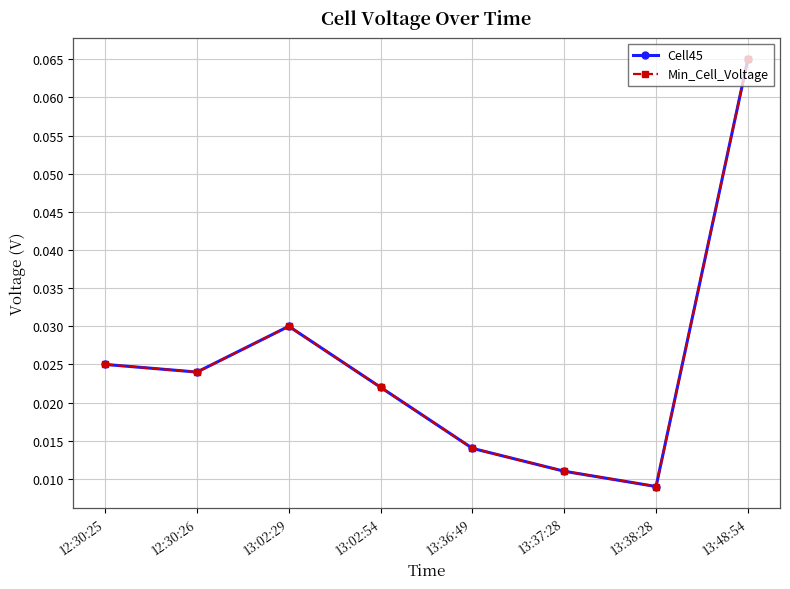

True or false: Cell45 has more than 1 interior local peaks.

False